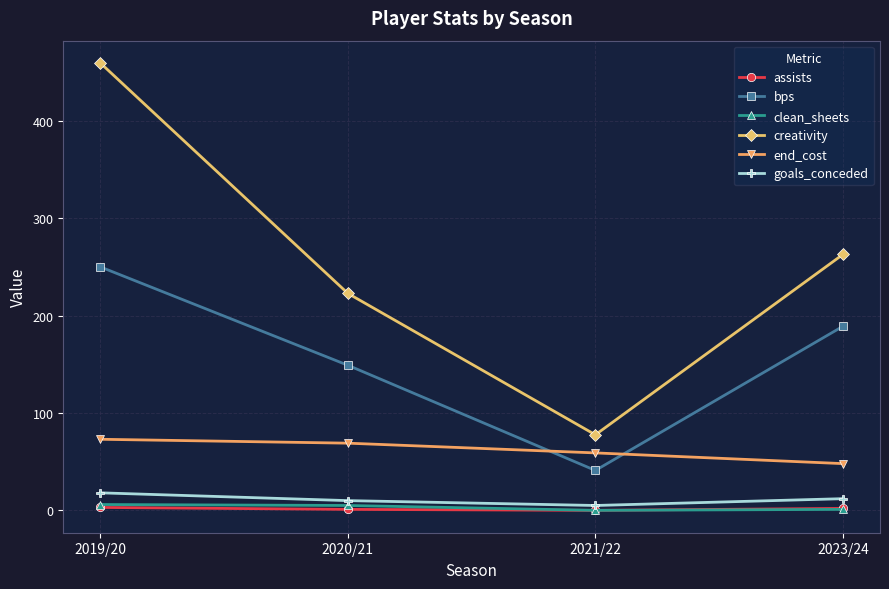

Which label corresponds to the largest value in the chart?

2019/20